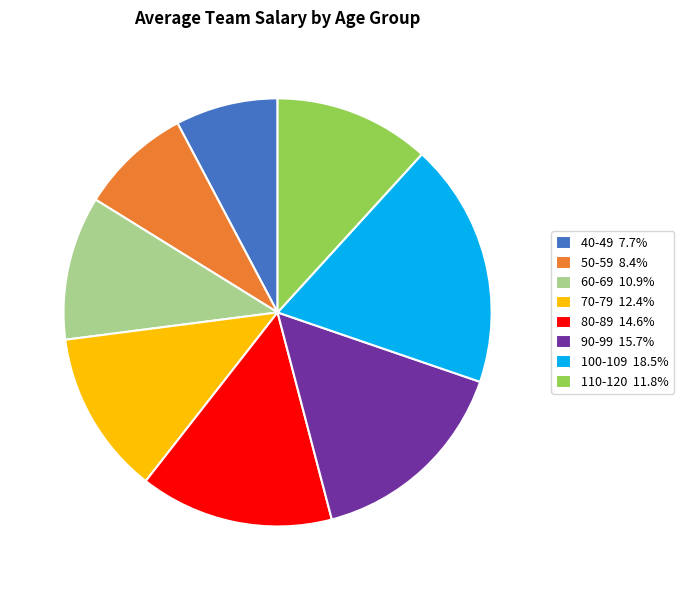

Is there any slice that represents more than half of the pie?

No